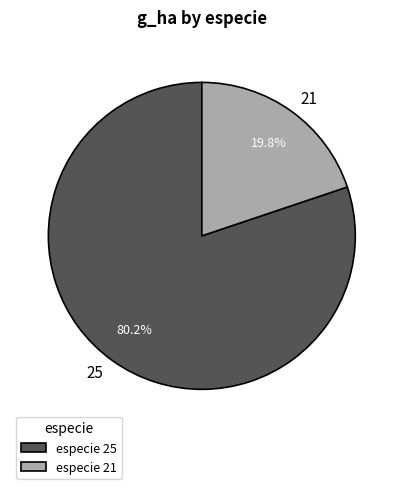

What portion of the pie excludes especie 25?

19.8%